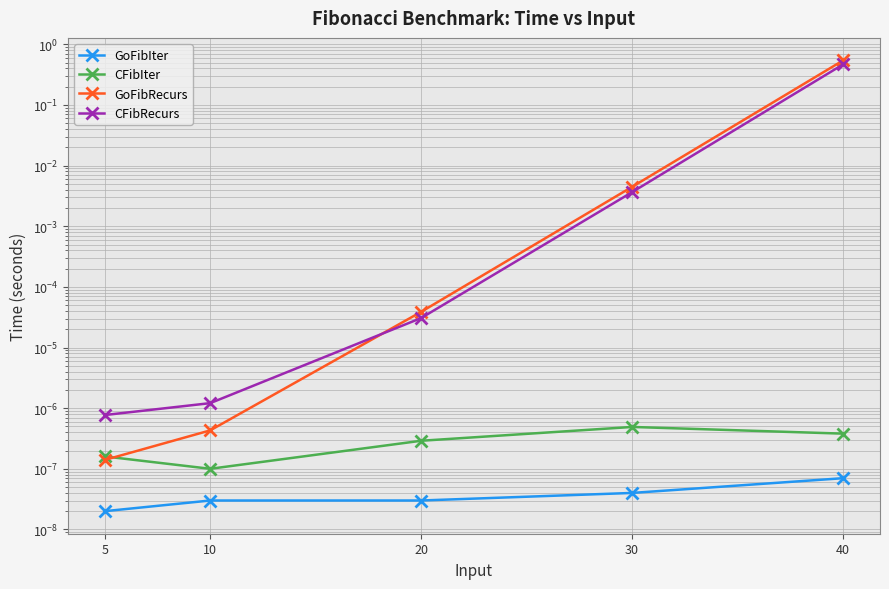

What are all the series names shown in the legend?

GoFibIter, CFibIter, GoFibRecurs, CFibRecurs